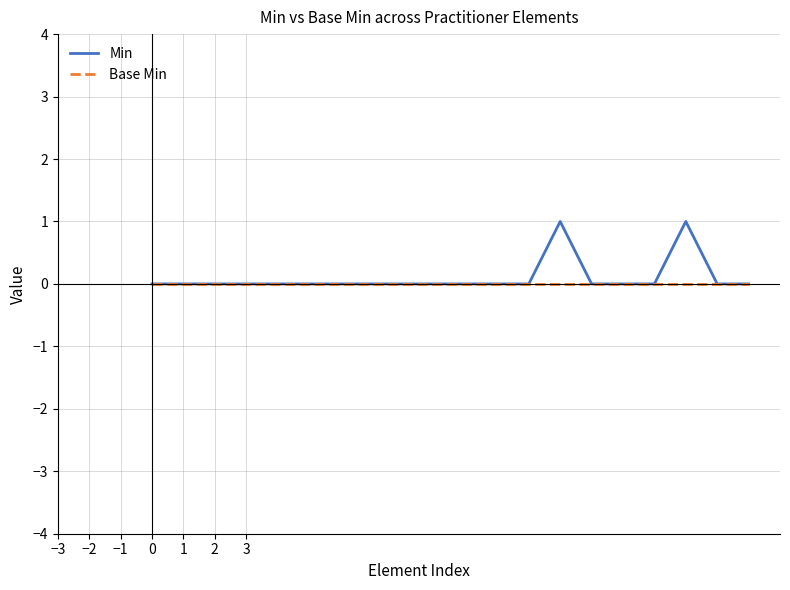

Which series has the largest total across all categories?

Min